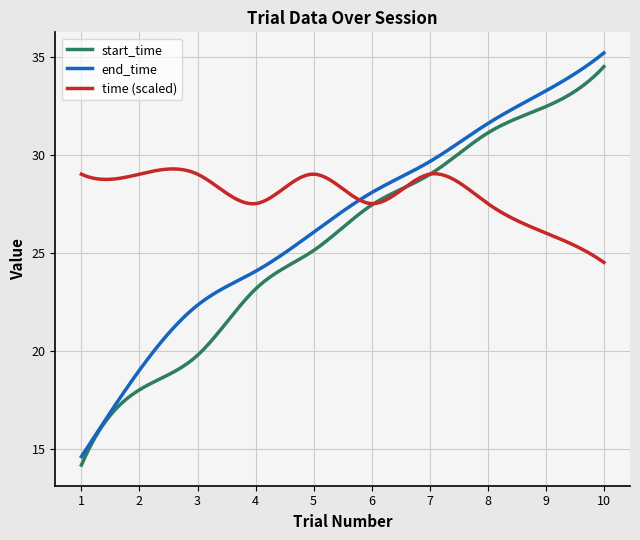

List the series in order of their peak value, highest first.

end_time, start_time, time (scaled)